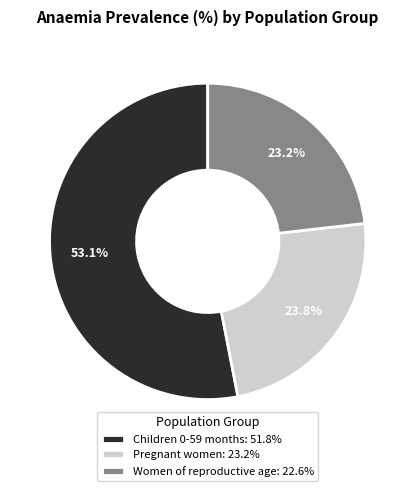

True or false: Women of reproductive age accounts for 32% of the total.

False